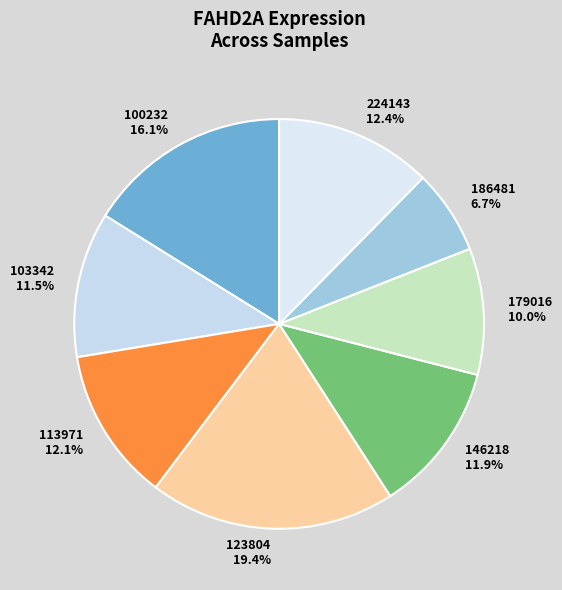

What is the total percentage of 123804 and 224143?

31.8%